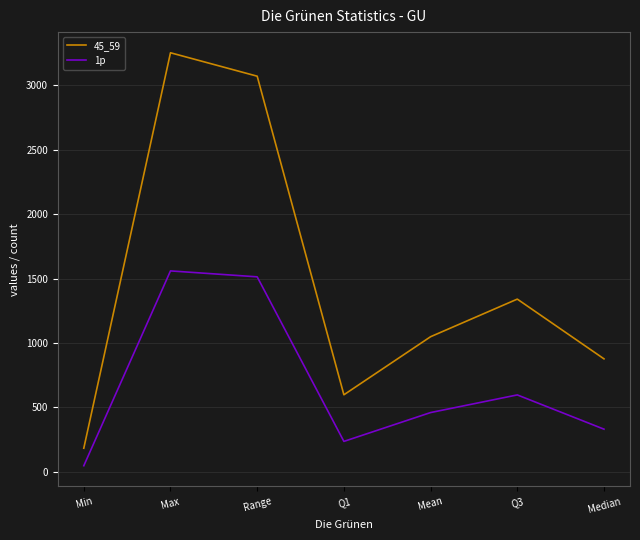

In 45_59, how many points are lower than both neighbors (excluding endpoints)?

1